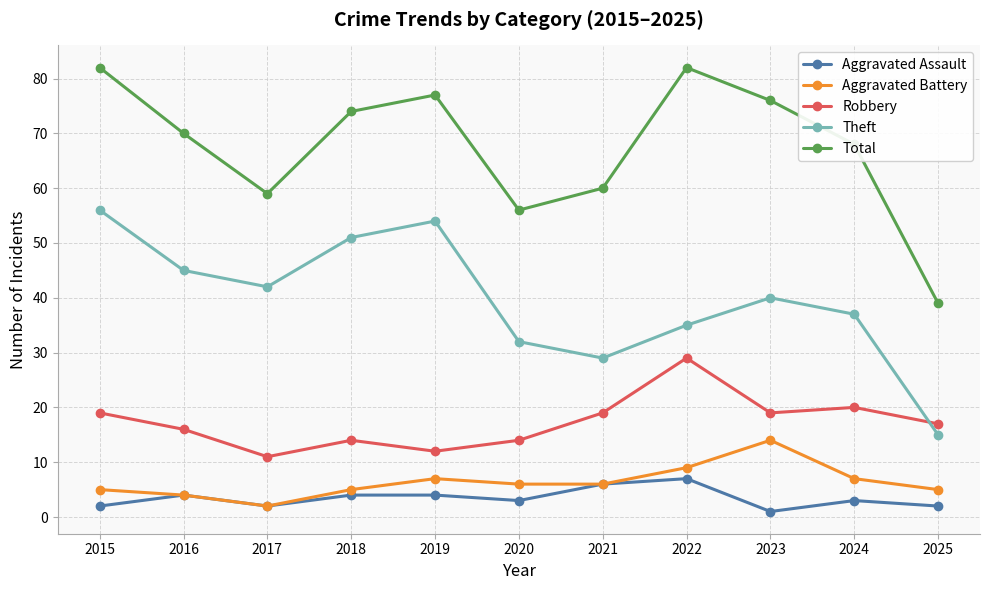

At how many categories does at least one series exceed 24?

11